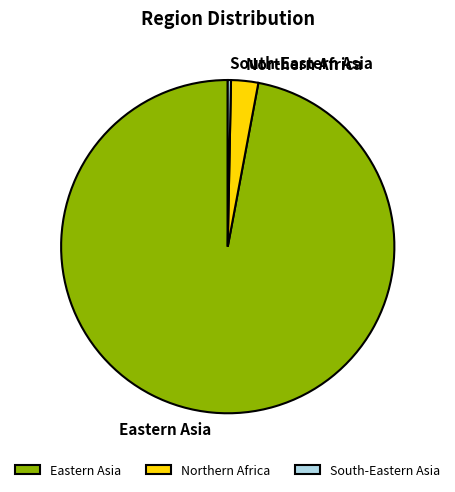

Does any single category account for the majority?

Yes